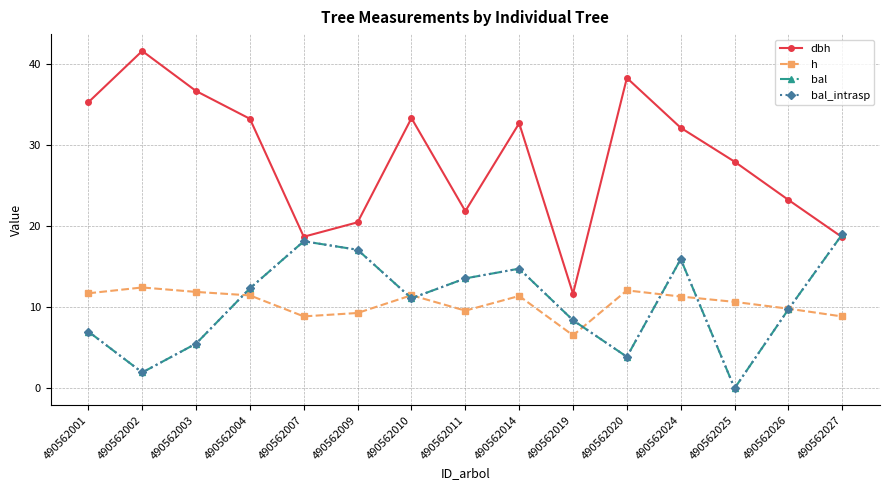

Is this an area chart (filled region under the line)?

No